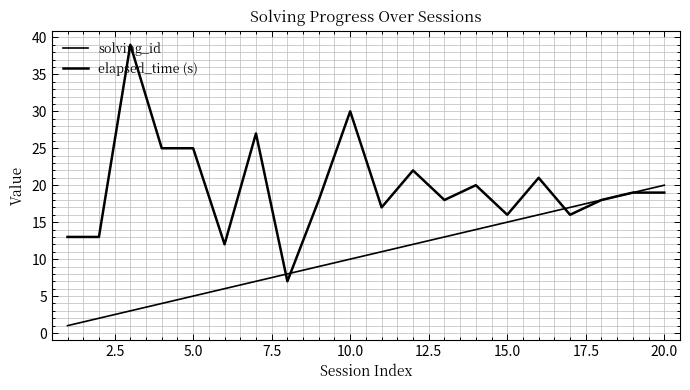

Does the chart have visible grid lines?

Yes